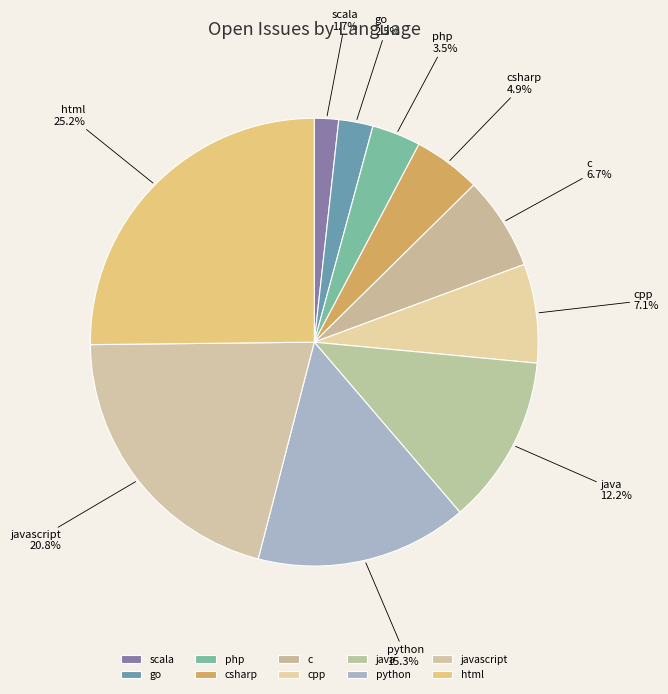

Is cpp the majority of the pie?

No